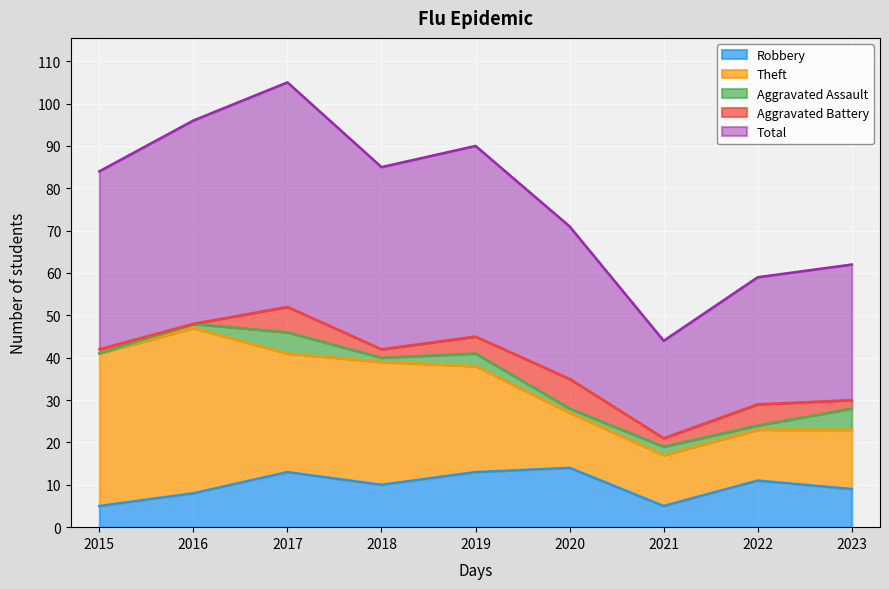

True or false: Aggravated Assault has more than 1 interior local peaks.

True